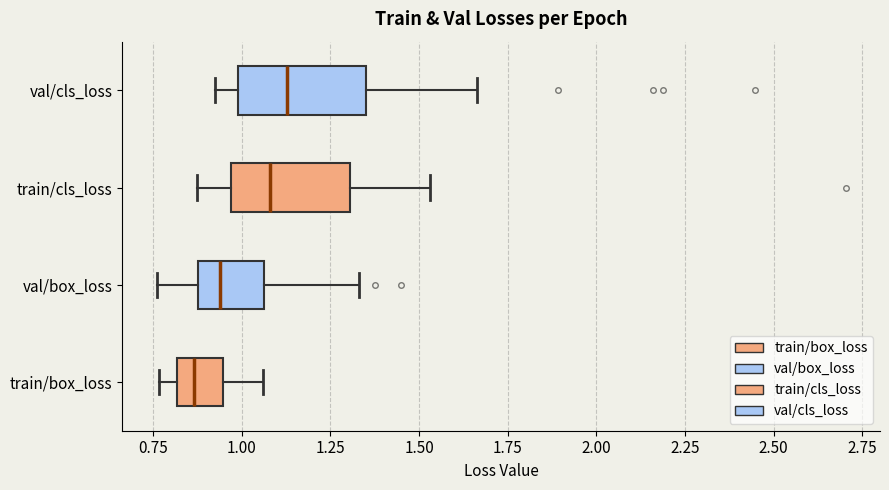

Where is the left edge of the box for val/cls_loss on the x-axis? The values are not printed on the chart, so give them approximately, as read against the axis.

1.00